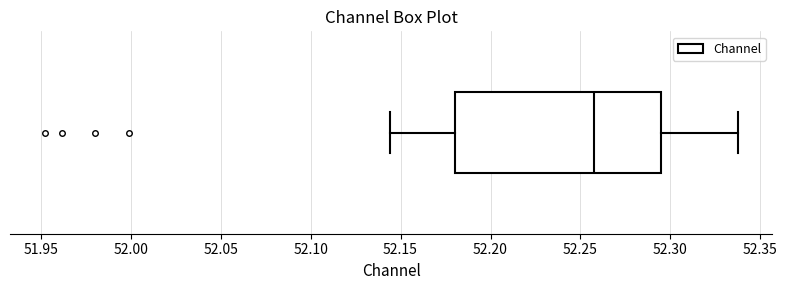

Where does the left whisker of the box end on the x-axis? The values are not printed on the chart, so give them approximately, as read against the axis.

52.145